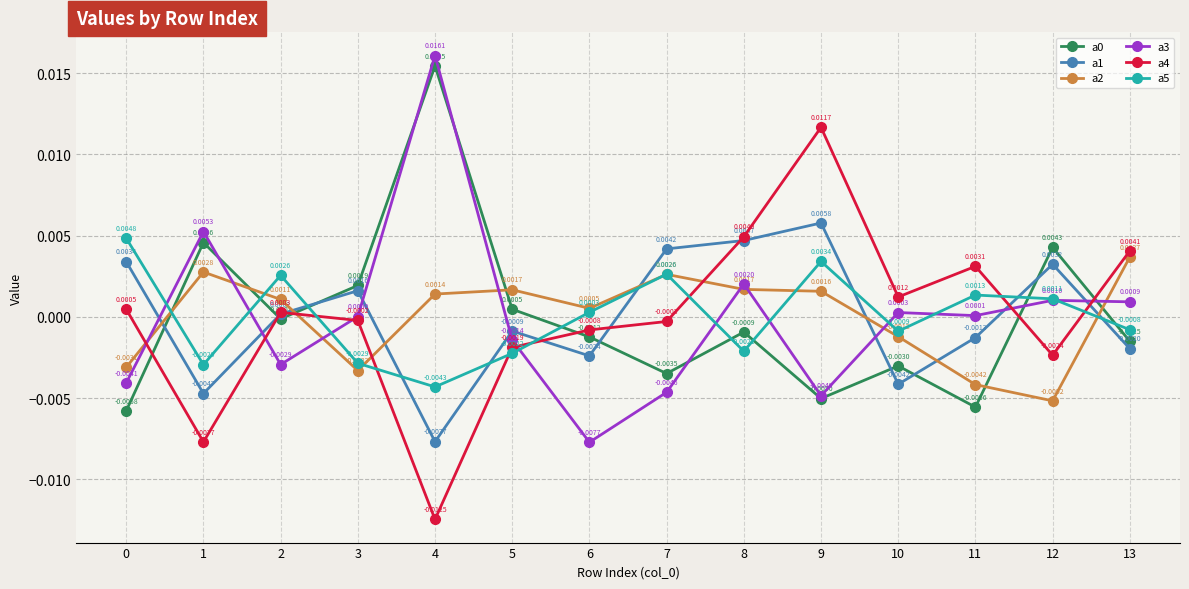

Between 1 and 11, which series saw the biggest shift?

a4